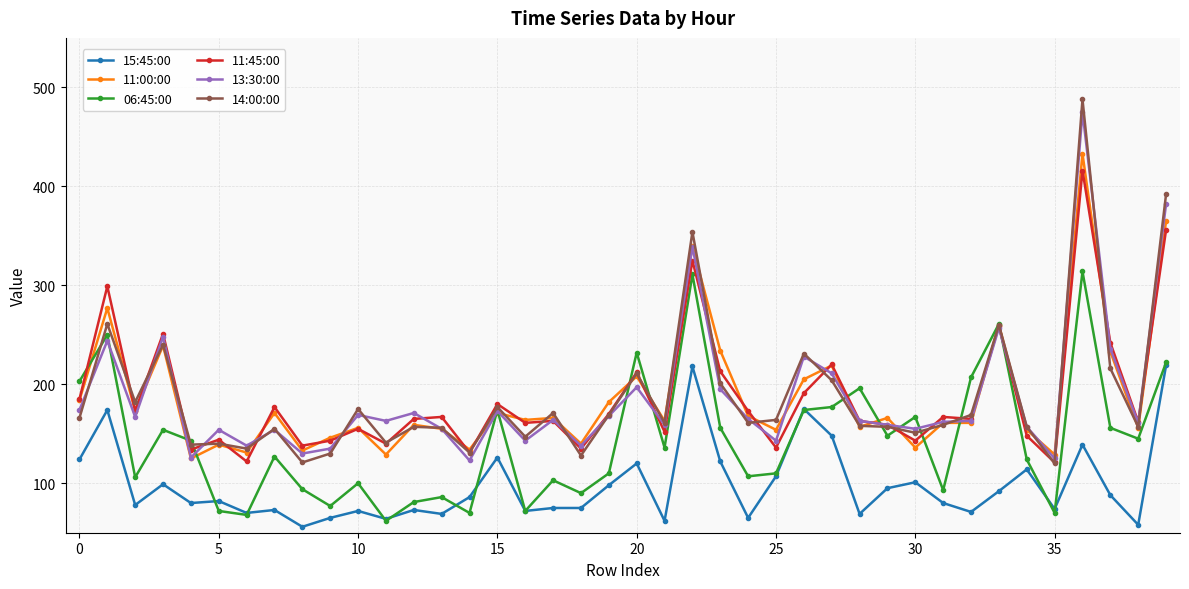

In 11:45:00, how many points are lower than both neighbors (excluding endpoints)?

14